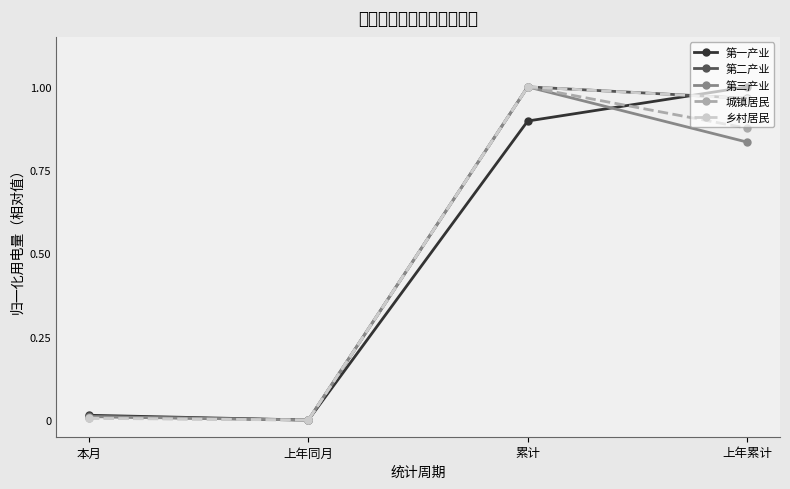

The value of 城镇居民 at 累计 is 0.5. True or false?

False